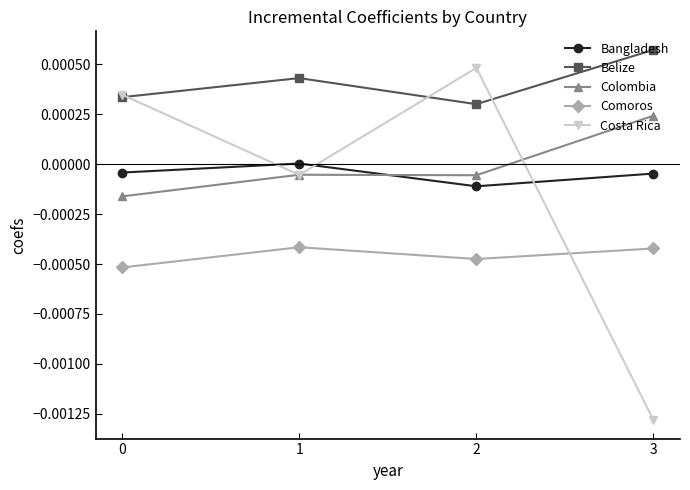

Count the number of data series in this chart.

5